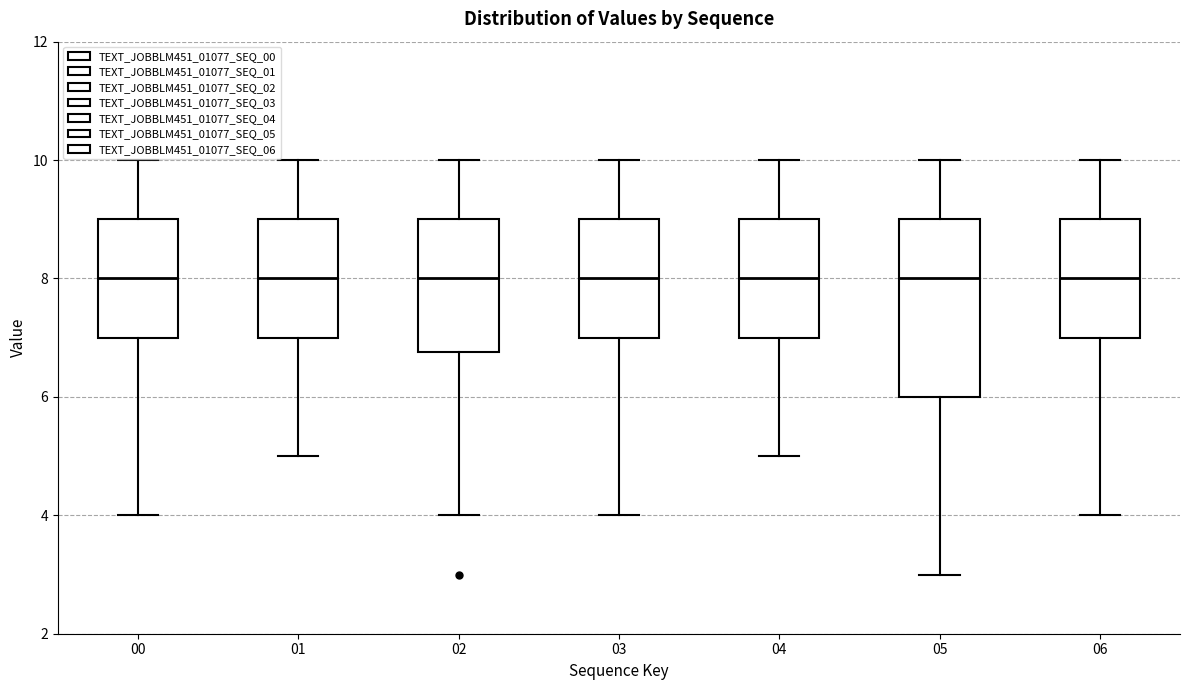

Where does the median line of the box at x = 02 sit on the y-axis? The values are not printed on the chart, so give them approximately, as read against the axis.

8.0